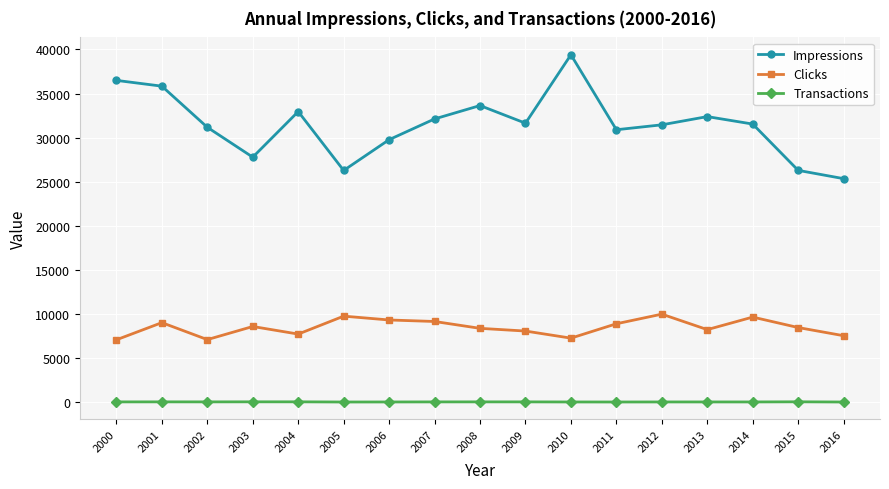

At 2014, list the series in order from smallest to largest.

Transactions, Clicks, Impressions